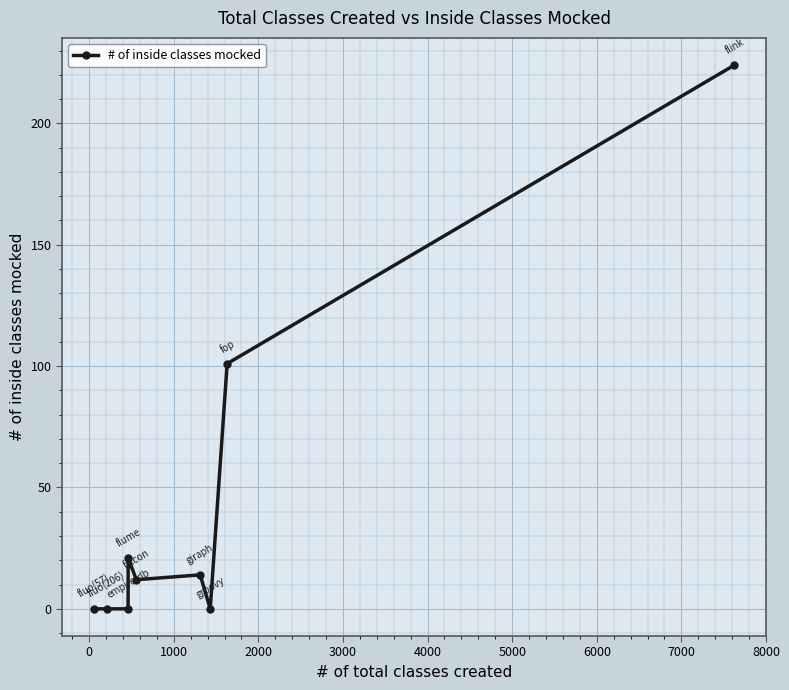

What is the value of the 9th point from the left?

224